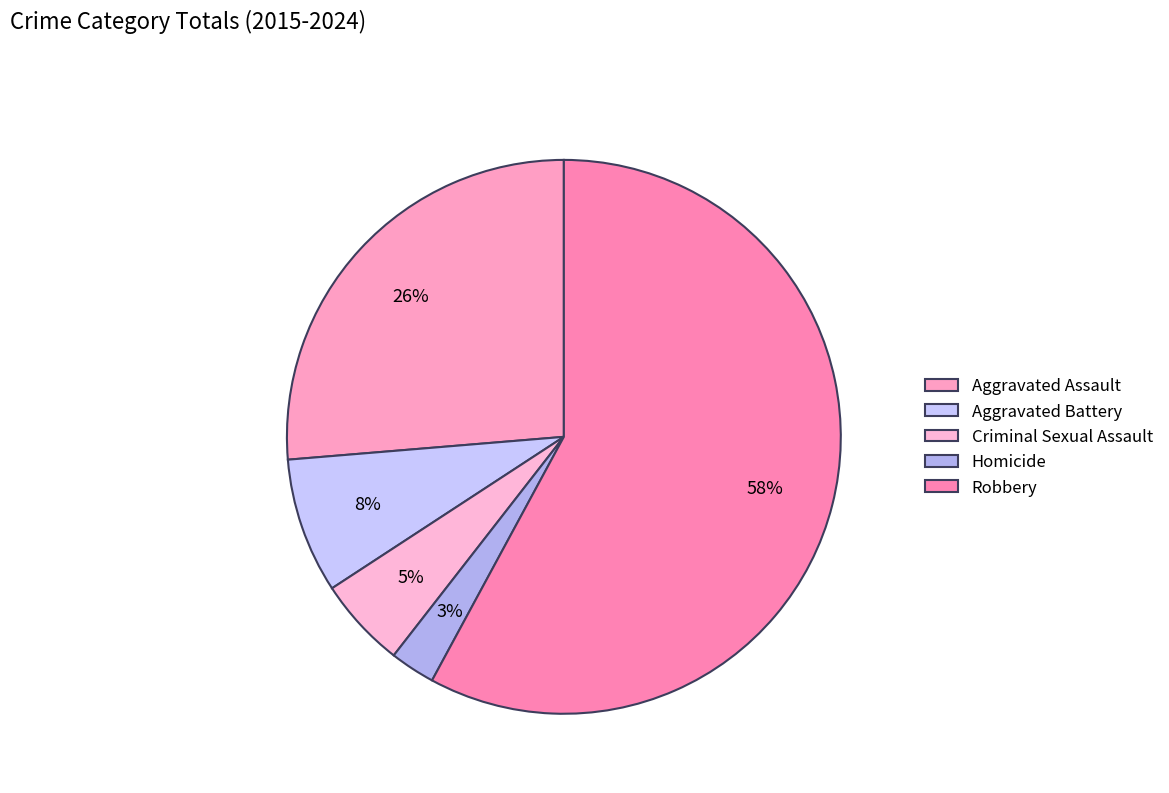

How many segments does this pie chart have?

5